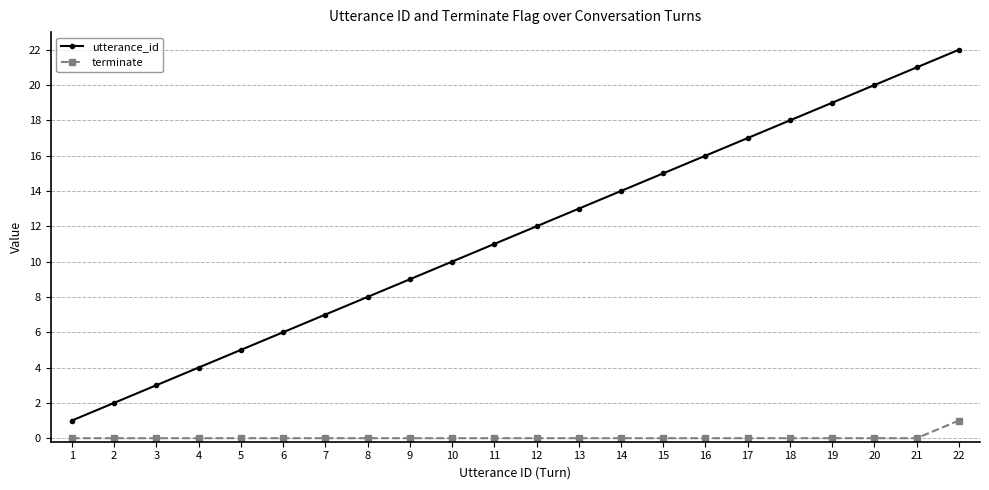

What is the maximum value shown in the chart?

22